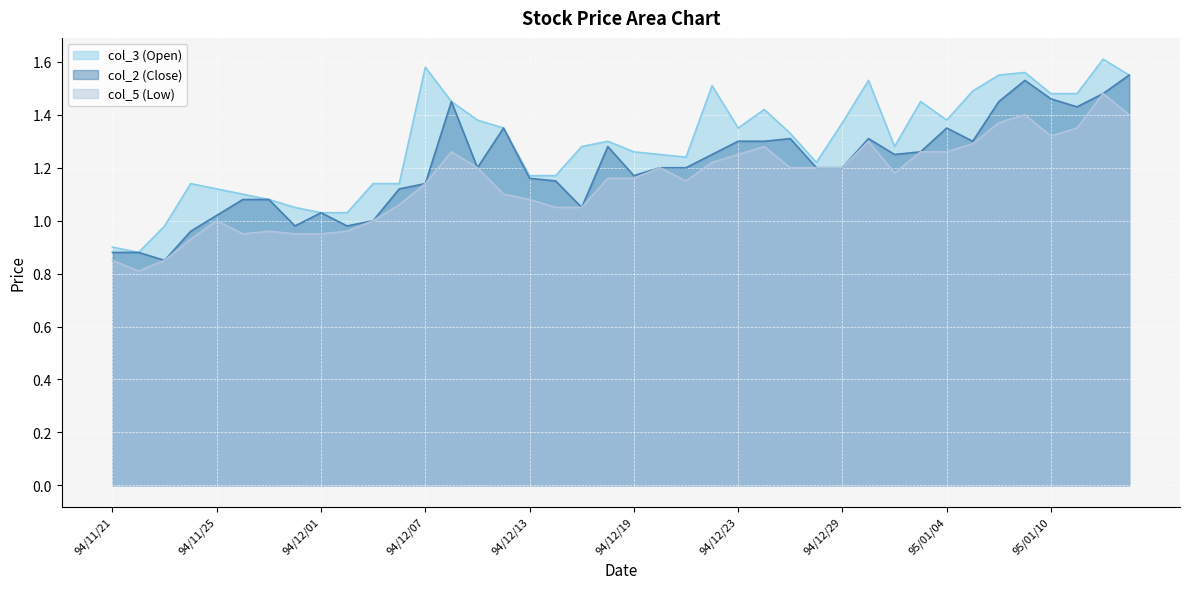

What is the value of the col_2 (Close) point at the 9th from the left?

1.0